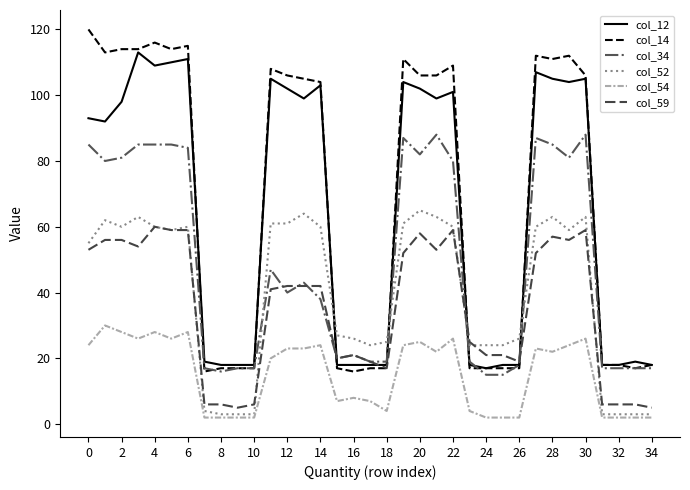

Which series has the largest total across all categories?

col_14